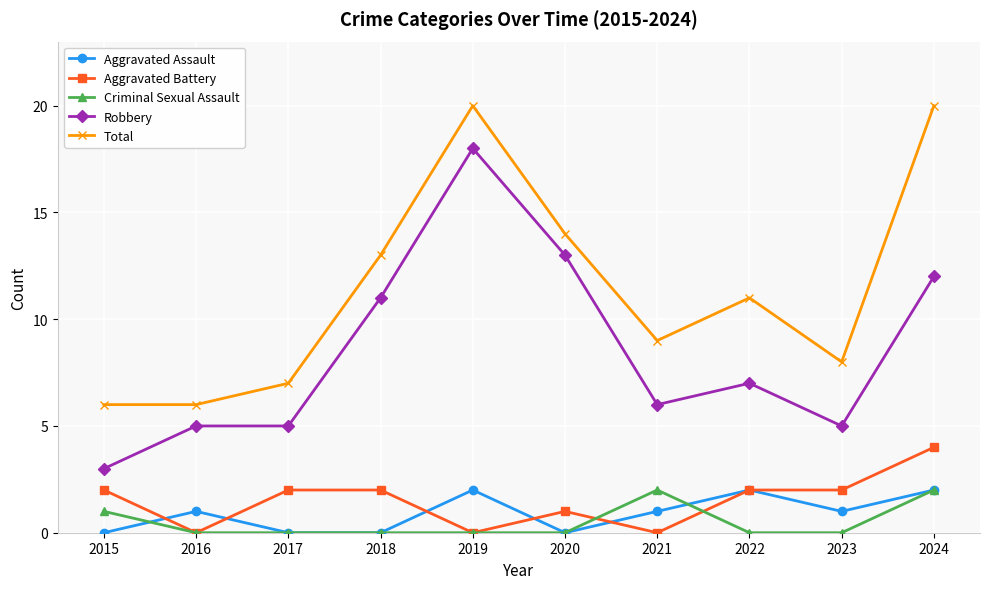

Is it true that Criminal Sexual Assault equals 0 at 2020?

True